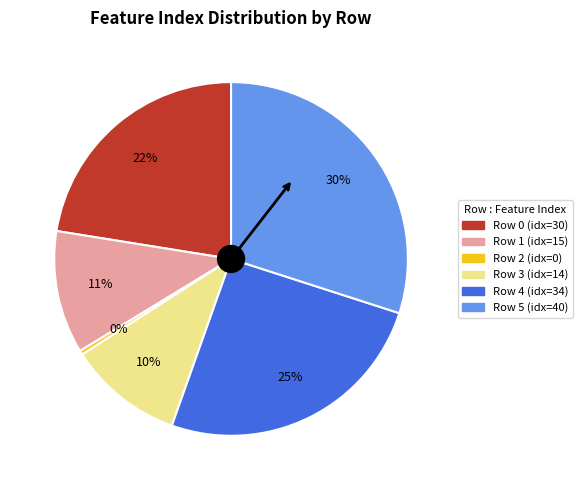

Does any single category account for the majority?

No